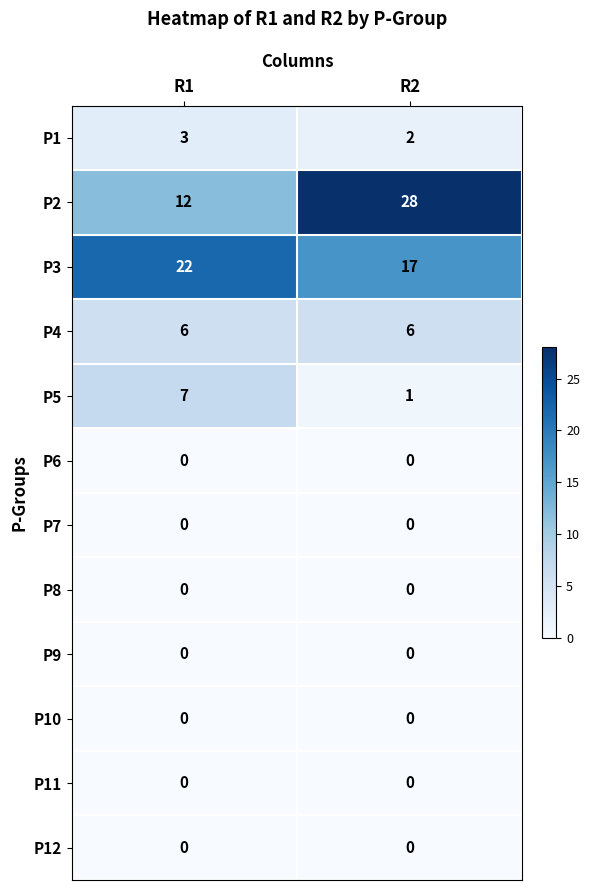

What is the difference between the maximum and minimum values in the P3 series?

5